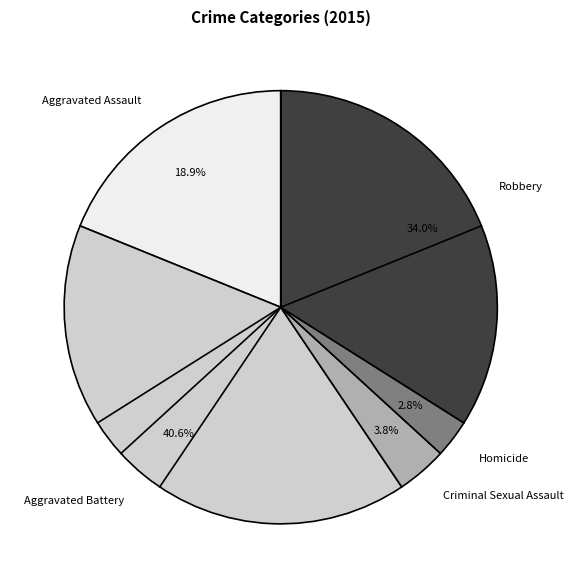

To the nearest percent, what is the difference between the largest and smallest slice percentages?

38%